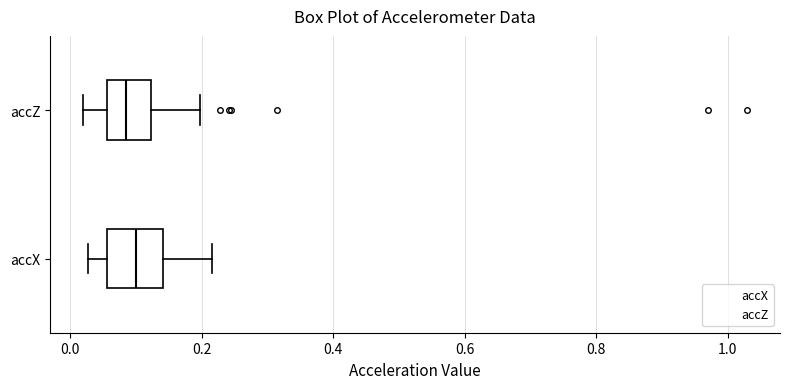

Where is the right edge of the box for accZ on the x-axis? The values are not printed on the chart, so give them approximately, as read against the axis.

0.12